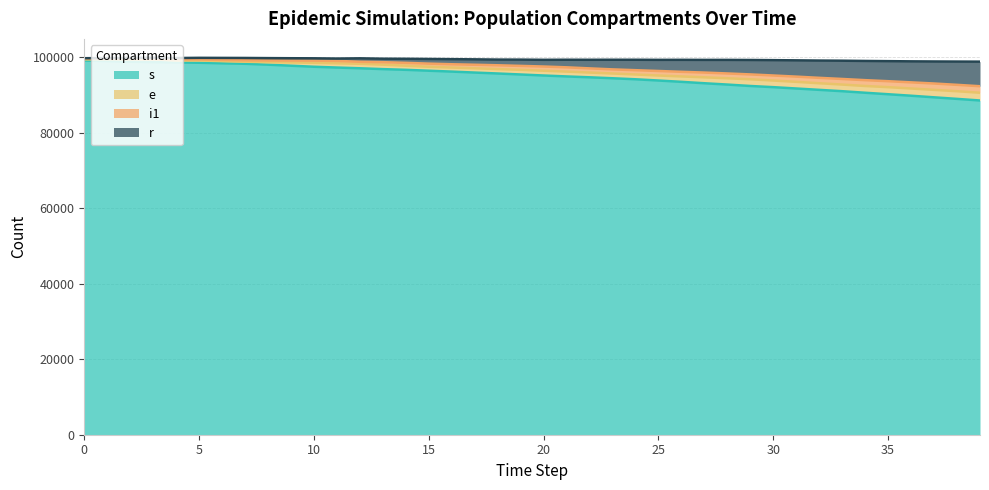

Where is the first local minimum for i1?

4